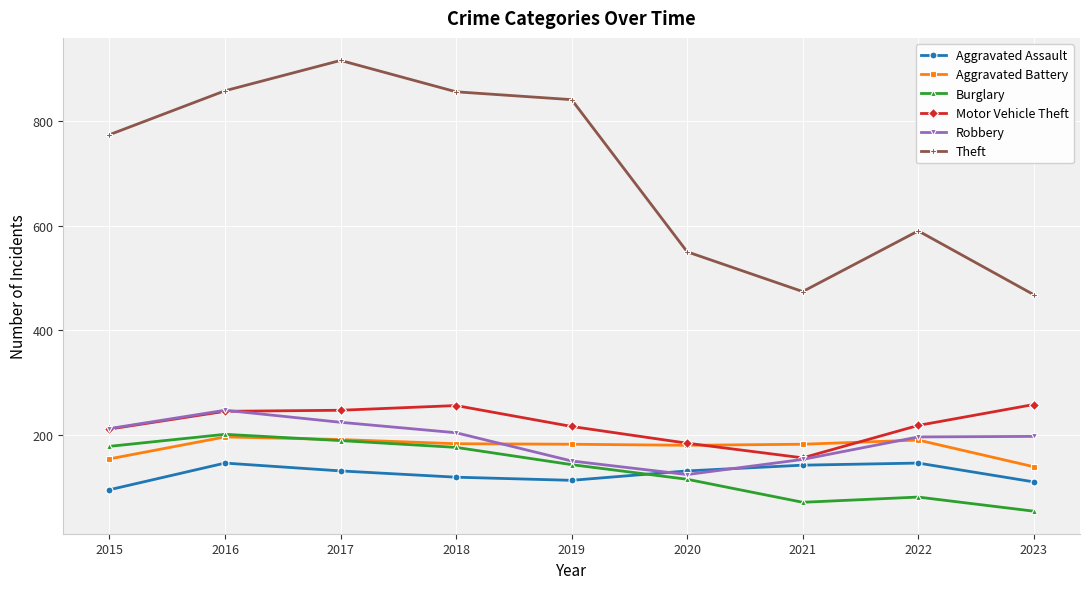

What is the lowest value of the Aggravated Battery series?

139